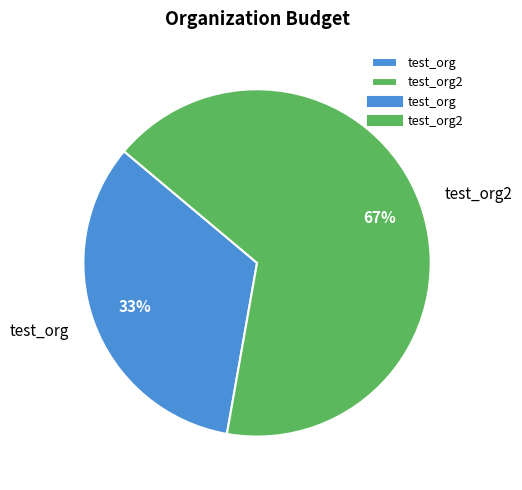

To the nearest percent, what is the combined percentage of test_org and test_org2?

100%